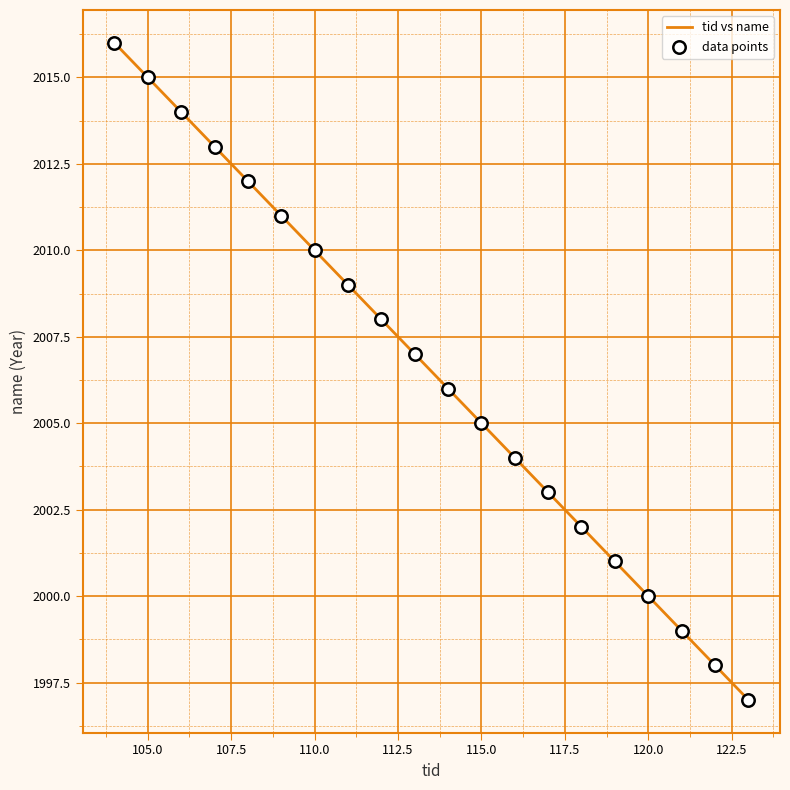

What is the greatest value displayed?

2016